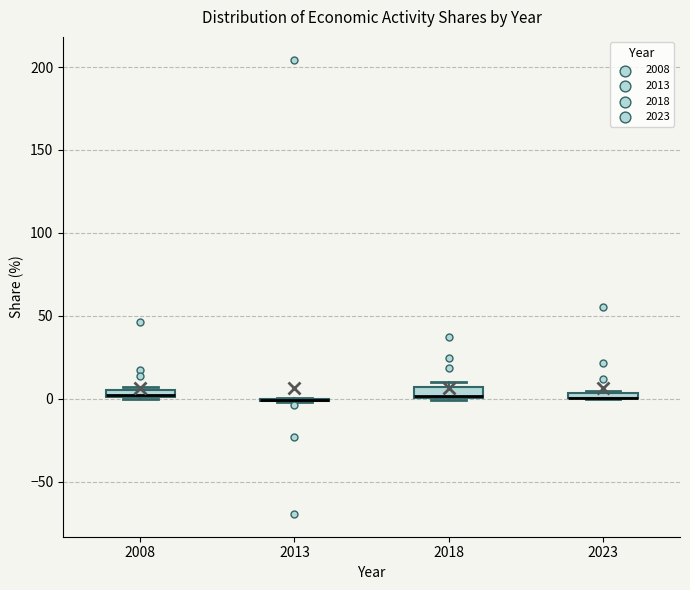

Where is the lower edge of the box at x = 2018 on the y-axis? The values are not printed on the chart, so give them approximately, as read against the axis.

0